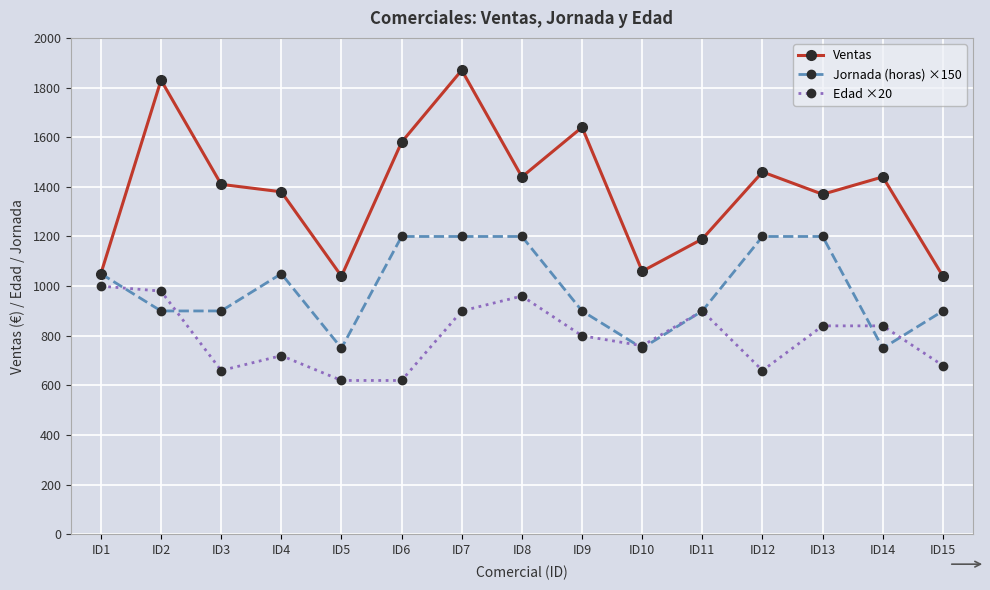

List the series in order of their overall mean, highest first.

Ventas, Jornada (horas) ×150, Edad ×20